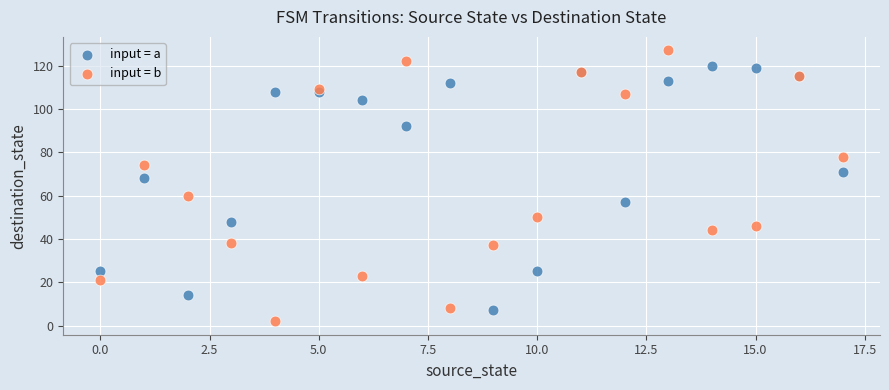

Which series reaches the minimum Y coordinate?

input = b